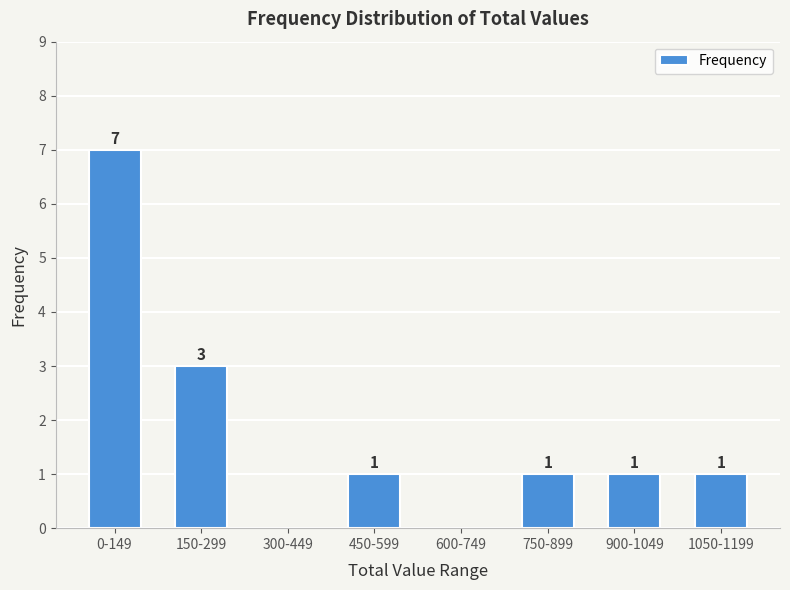

Reading right to left, what are all the values shown in this chart?

1050-1199=1	900-1049=1	750-899=1	600-749=0	450-599=1	300-449=0	150-299=3	0-149=7